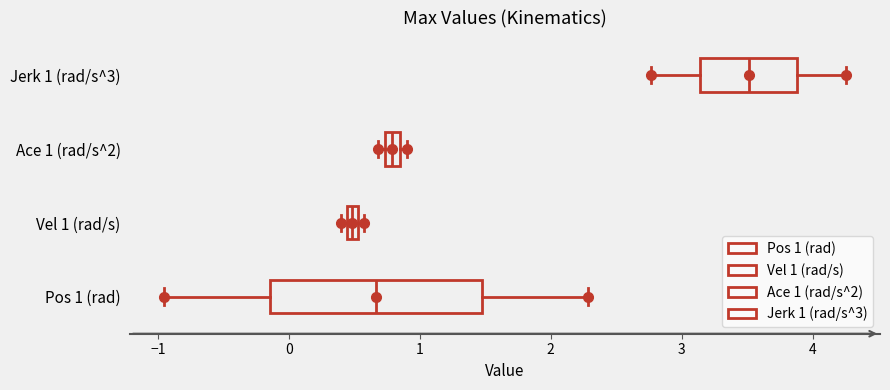

Where is the left edge of the box for Ace 1 (rad/s^2) on the x-axis? The values are not printed on the chart, so give them approximately, as read against the axis.

0.7